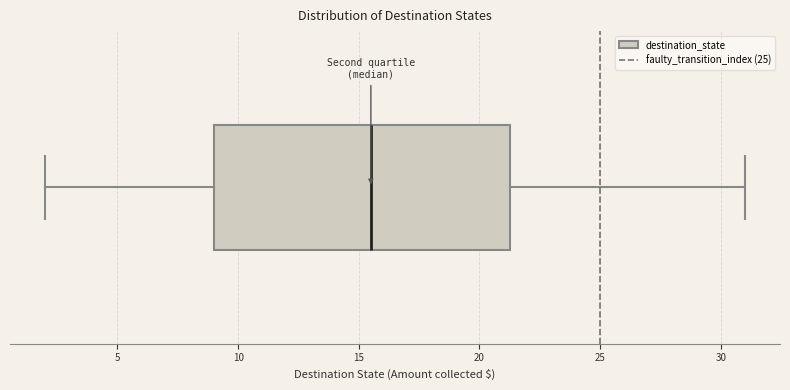

Read this box plot against the x-axis: the position of the median line, the range covered by the box, and the ends of both whiskers. The values are not printed on the chart, so give them approximately, as read against the axis.

median 15.5, box 9.0 to 21.5, whiskers 2.0 to 31.0